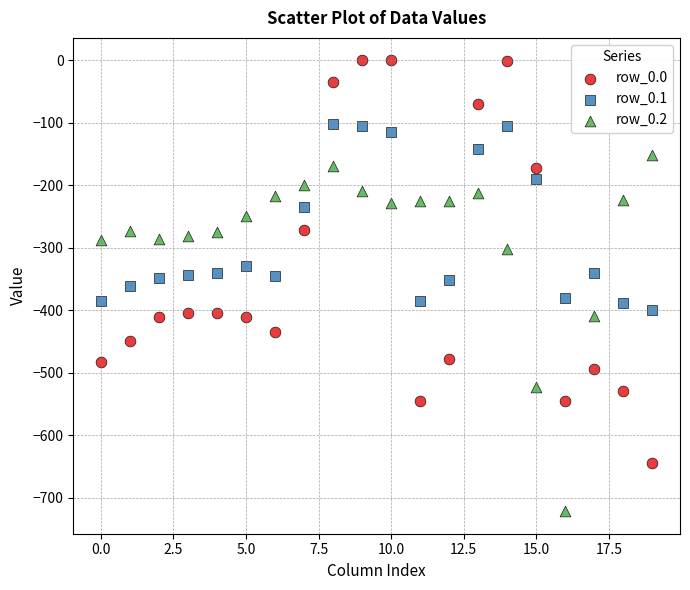

Which series has the largest Y range (max minus min)?

row_0.0